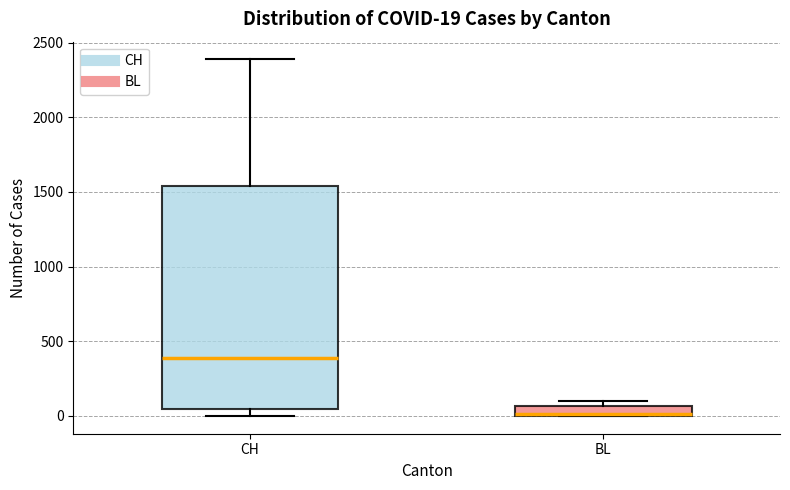

Comparing the boxes themselves (not the whiskers), which one is the tallest?

CH